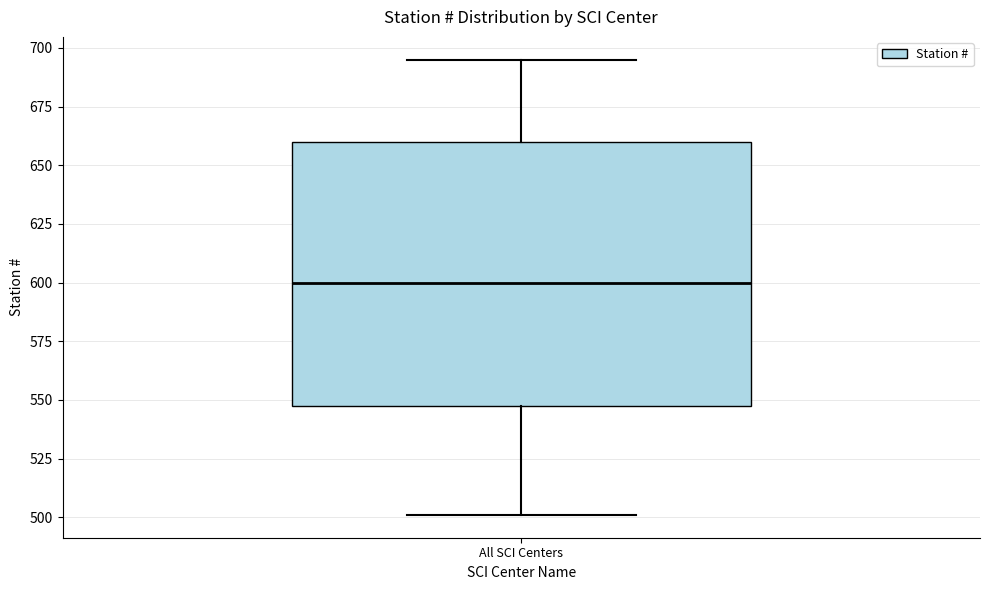

Transcribe this box plot: give where the median line is, the range the box spans, and where the two whiskers end, as read against the y-axis. The values are not printed on the chart, so give them approximately, as read against the axis.

median 600, box 550 to 660, whiskers 500 to 695